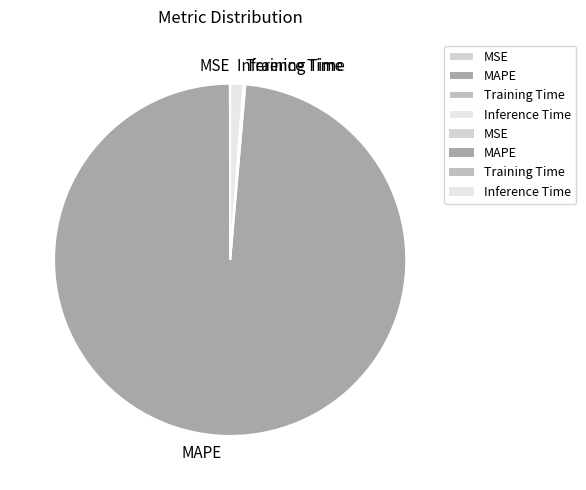

Which category has the biggest portion of the pie?

MAPE